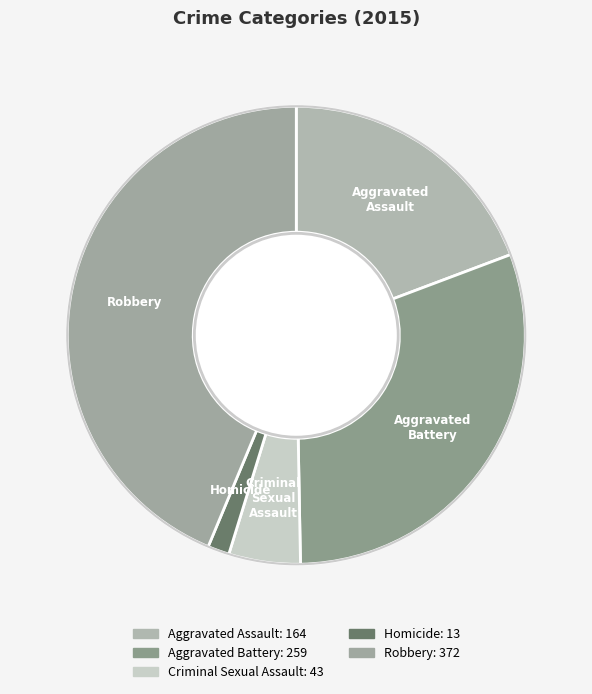

How many slices are in this pie chart?

5